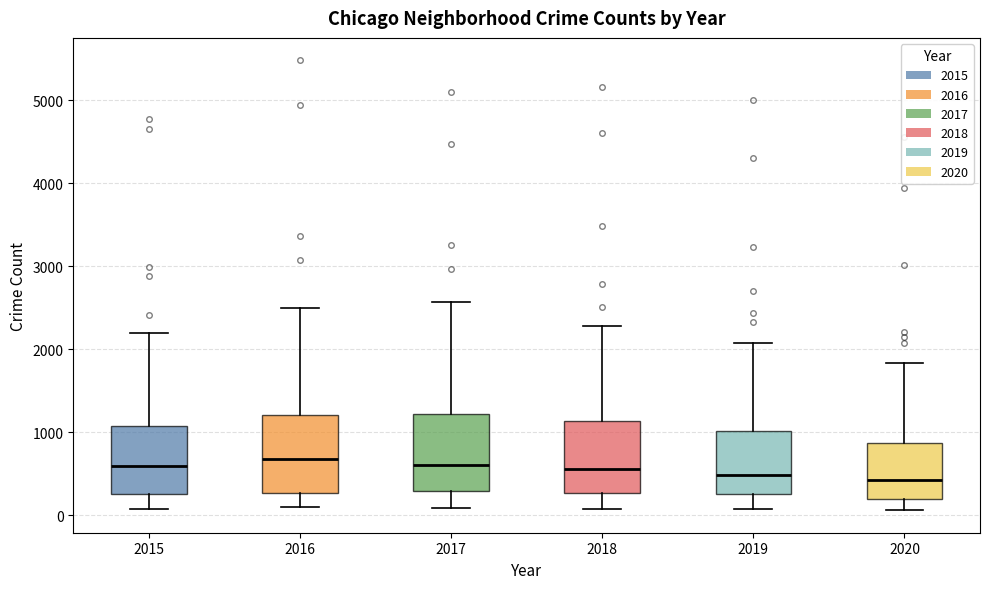

Reading left to right, transcribe this box plot: for each box, give where its median line is, the range the box spans, and where its two whiskers end, as read against the y-axis. The values are not printed on the chart, so give them approximately, as read against the axis.

2015: median 600, box 300 to 1100, whiskers 100 to 2200
2016: median 700, box 300 to 1200, whiskers 100 to 2500
2017: median 600, box 300 to 1200, whiskers 100 to 2600
2018: median 600, box 300 to 1100, whiskers 100 to 2300
2019: median 500, box 300 to 1000, whiskers 100 to 2100
2020: median 400, box 200 to 900, whiskers 100 to 1800